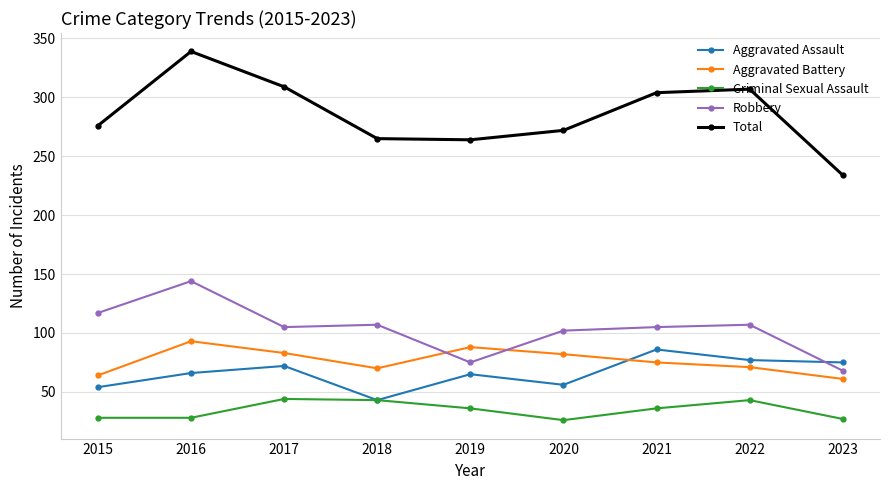

True or false: Robbery and Total intersect in this chart.

False